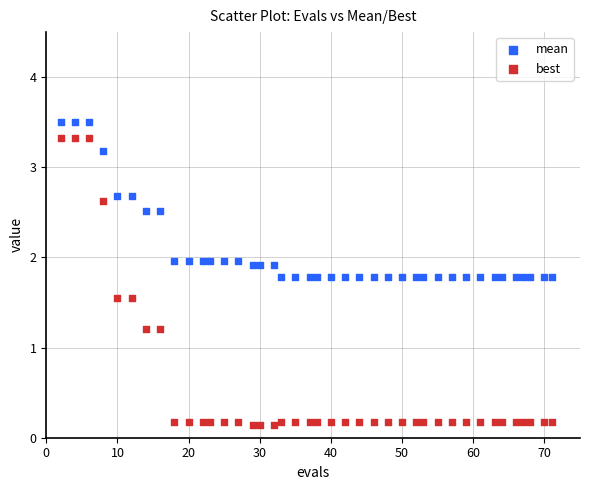

Which series reaches the minimum Y coordinate?

best